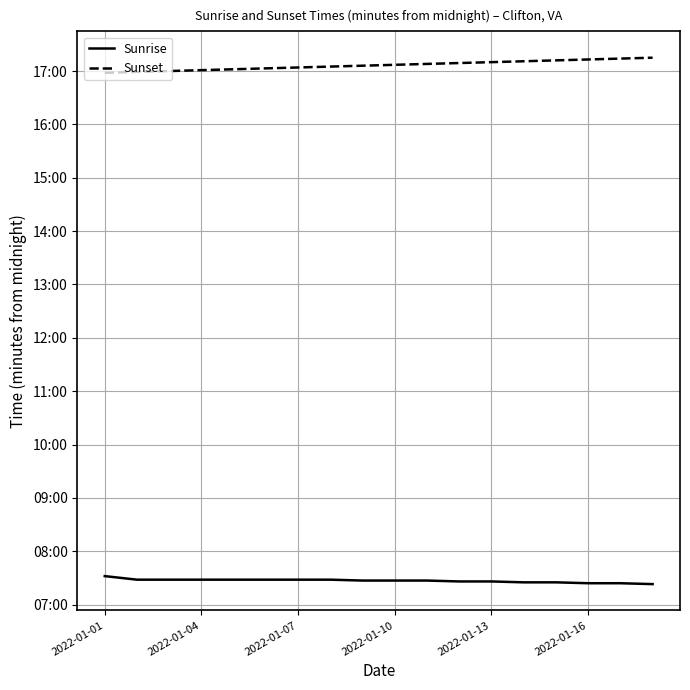

Which series has the widest spread of values?

Sunset